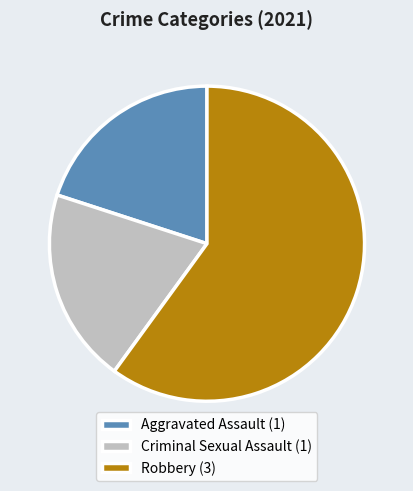

The Robbery (3) slice represents 46% of the pie. True or false?

False